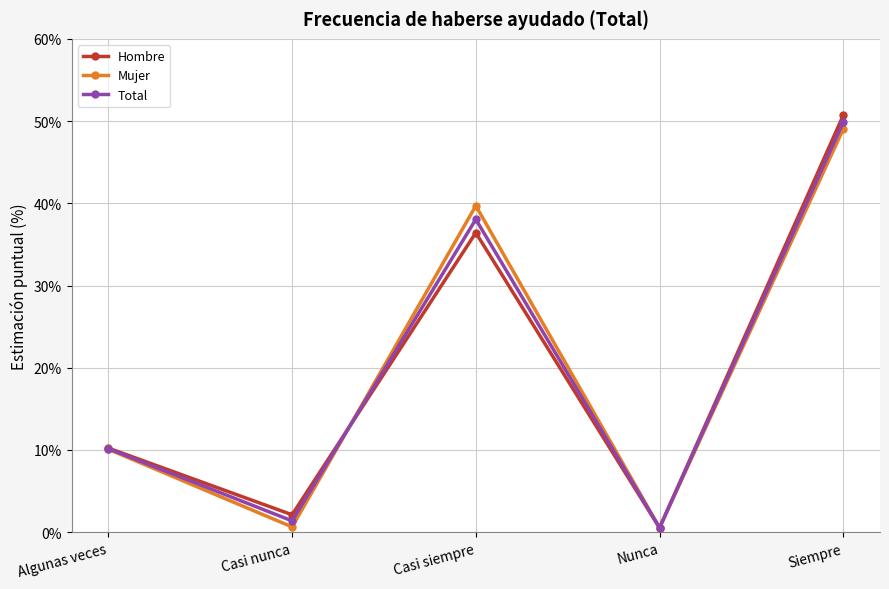

True or false: Mujer and Hombre cross at least once.

True